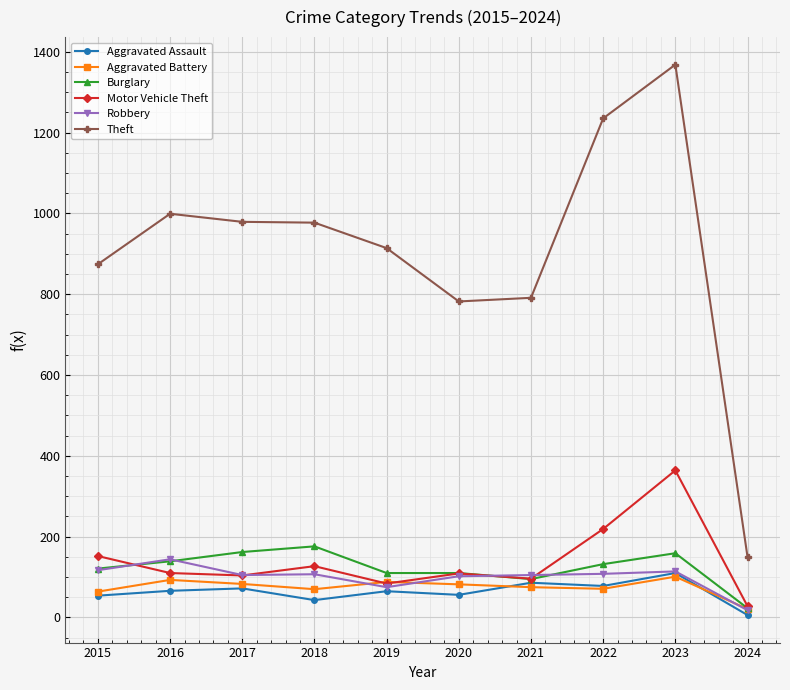

Does the chart have visible grid lines?

Yes